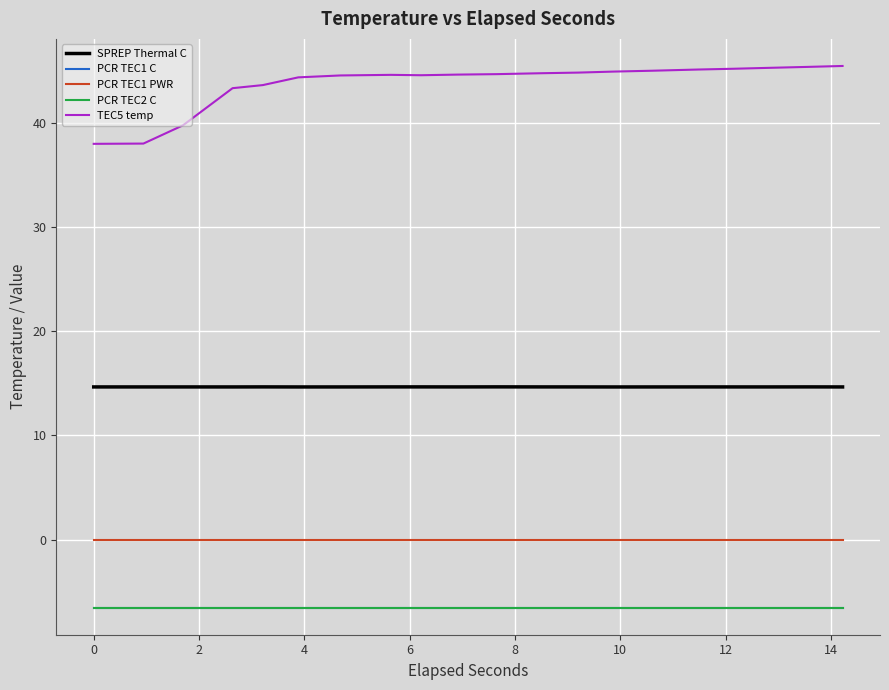

Reading right to left, what are all the values shown in this chart?

SPREP Thermal C: 14.7	14.7	14.7	14.7	14.7	14.7	14.7	14.7	14.7	14.7	14.7	14.7	14.7	14.7	14.7	14.7	14.7	14.7	14.7	14.7
PCR TEC1 C: -6.5	-6.5	-6.5	-6.5	-6.5	-6.5	-6.5	-6.5	-6.5	-6.5	-6.5	-6.5	-6.5	-6.5	-6.5	-6.5	-6.5	-6.5	-6.5	-6.5
PCR TEC1 PWR: 0.0	0.0	0.0	0.0	0.0	0.0	0.0	0.0	0.0	0.0	0.0	0.0	0.0	0.0	0.0	0.0	0.0	0.0	0.0	0.0
PCR TEC2 C: -6.5	-6.5	-6.5	-6.5	-6.5	-6.5	-6.5	-6.5	-6.5	-6.5	-6.5	-6.5	-6.5	-6.5	-6.5	-6.5	-6.5	-6.5	-6.5	-6.5
TEC5 temp: 45.5	45.4	45.3	45.2	45.1	45.0	45.0	44.9	44.8	44.7	44.7	44.6	44.6	44.6	44.4	43.7	43.4	39.8	38.0	38.0